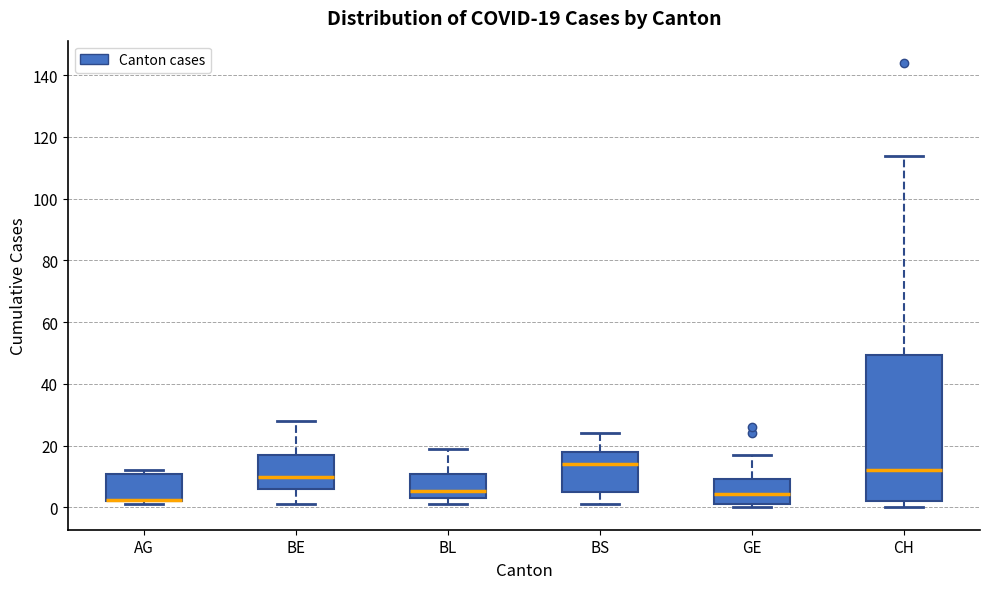

Comparing the boxes themselves (not the whiskers), which one is the tallest?

CH